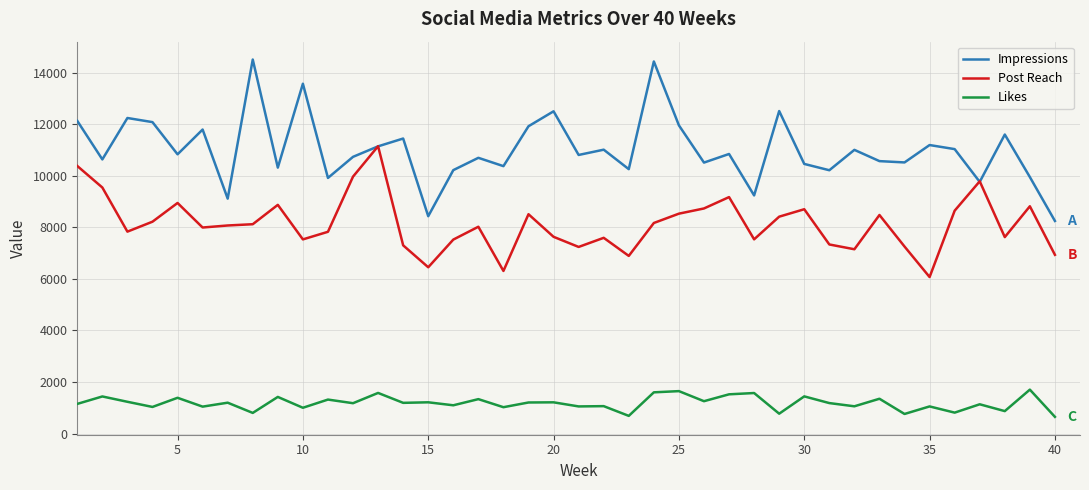

Which series has the widest spread of values?

Impressions